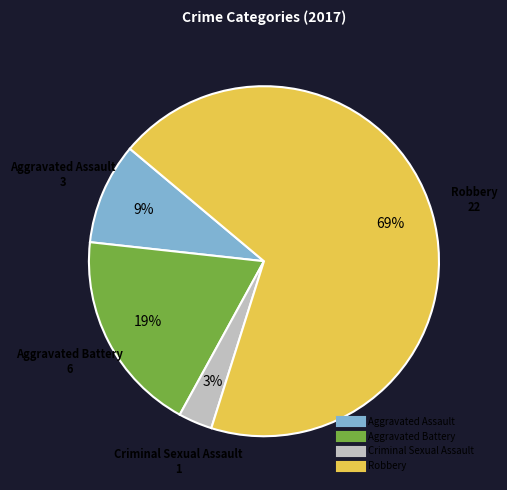

To the nearest percent, what is the difference between the Aggravated Assault and Criminal Sexual Assault slice percentages?

6%